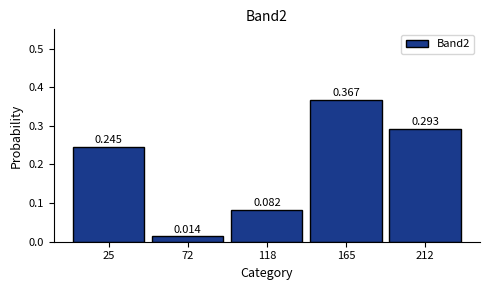

How tall is the bar that spans 0 to 50 on the x-axis? The bar edges are not printed on the chart, so give them approximately, as read against the axis.

0.245